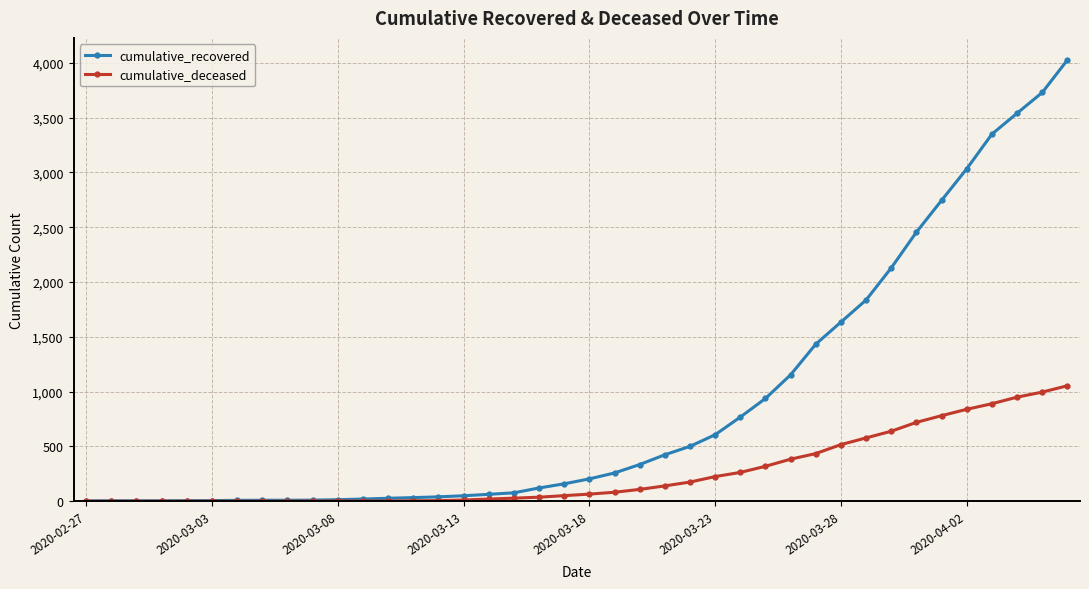

Rank the series by their maximum value, from highest to lowest.

cumulative_recovered, cumulative_deceased